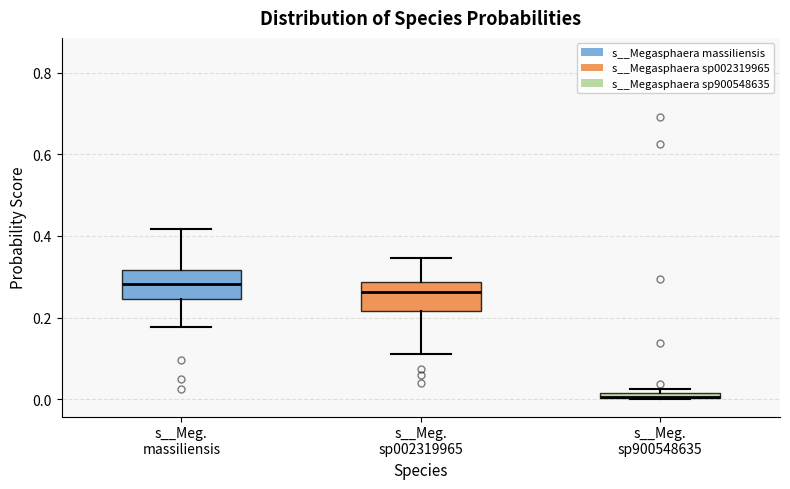

Which box's median line is the highest?

s__Meg. massiliensis